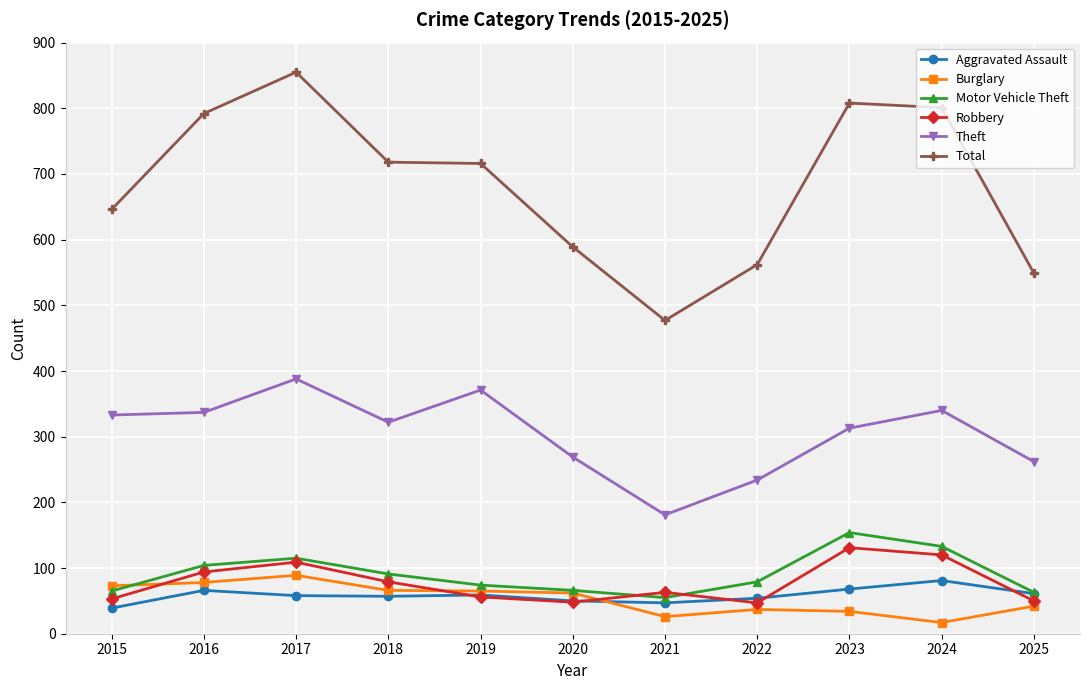

Does the chart have visible grid lines?

Yes